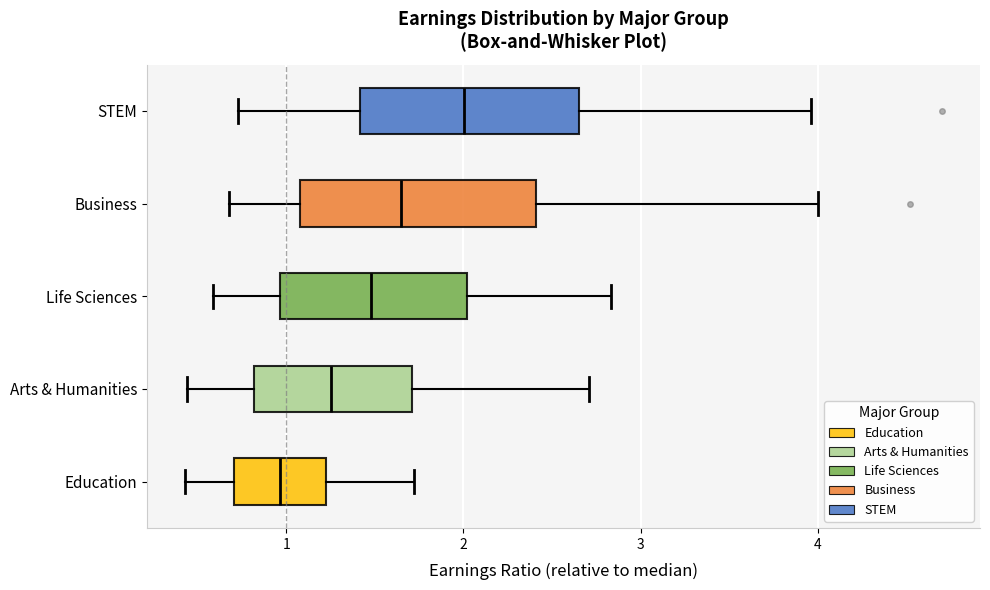

Reading bottom to top, read every box against the x-axis: the position of its median line, the range the box covers, and the ends of its whiskers. The values are not printed on the chart, so give them approximately, as read against the axis.

Education: median 1.0, box 0.7 to 1.2, whiskers 0.4 to 1.7
Arts & Humanities: median 1.3, box 0.8 to 1.7, whiskers 0.4 to 2.7
Life Sciences: median 1.5, box 1.0 to 2.0, whiskers 0.6 to 2.8
Business: median 1.7, box 1.1 to 2.4, whiskers 0.7 to 4.0
STEM: median 2.0, box 1.4 to 2.7, whiskers 0.7 to 4.0